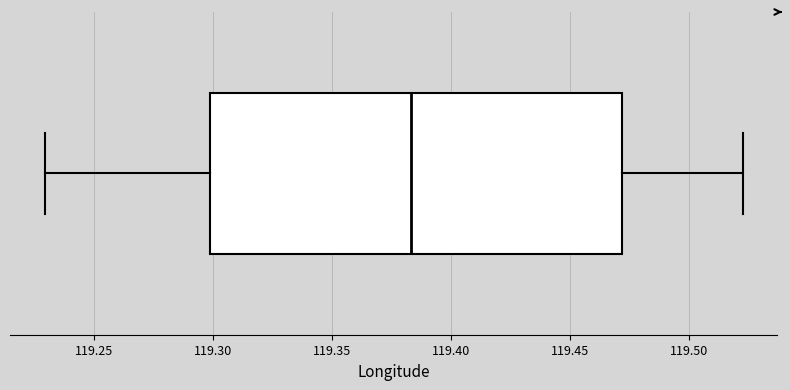

Read this box plot against the x-axis: the position of the median line, the range covered by the box, and the ends of both whiskers. The values are not printed on the chart, so give them approximately, as read against the axis.

median 119.385, box 119.300 to 119.470, whiskers 119.230 to 119.520